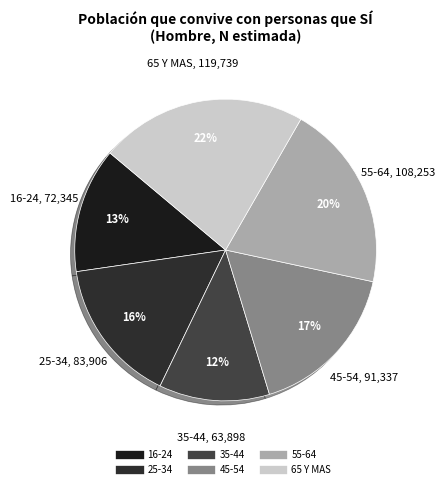

Between 45-54 and 35-44, which is larger?

45-54